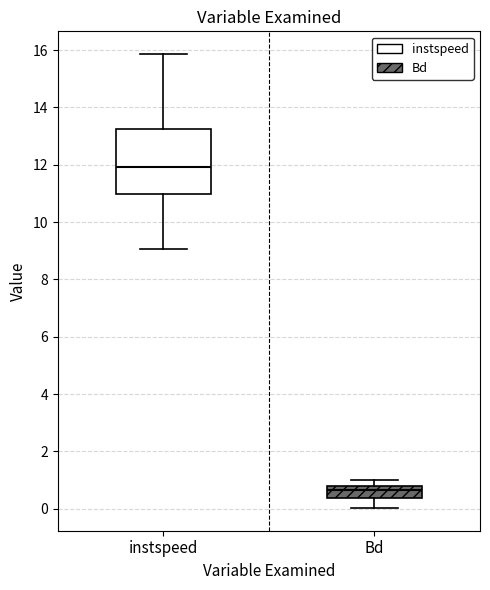

Where does the median line of the box for Bd sit on the y-axis? The values are not printed on the chart, so give them approximately, as read against the axis.

0.6